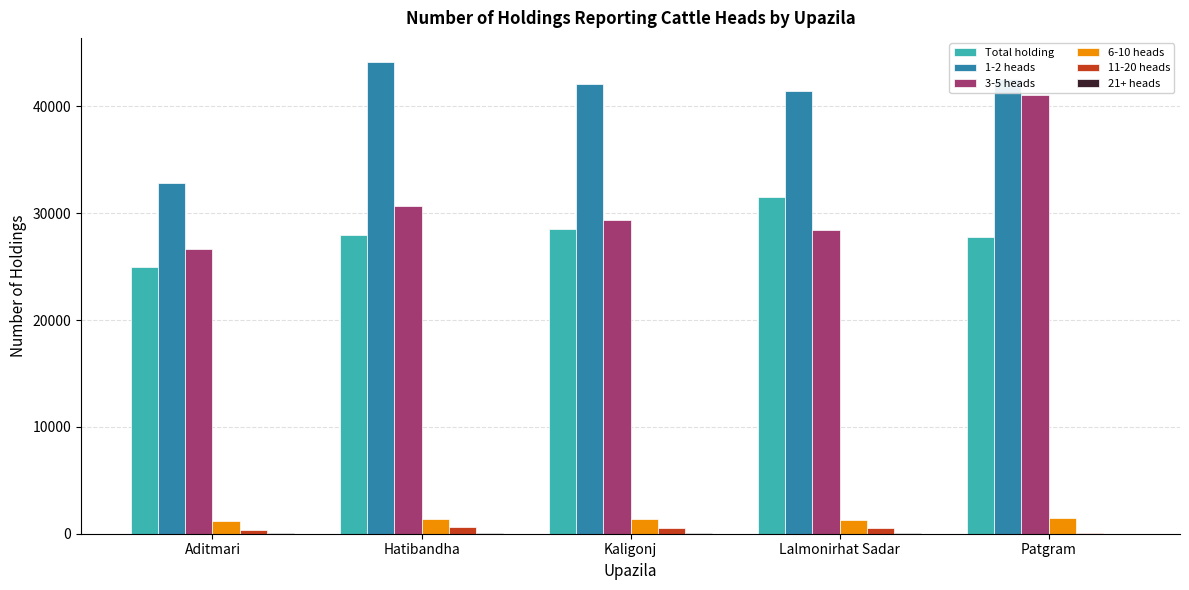

Which category has the highest value across all series?

Hatibandha